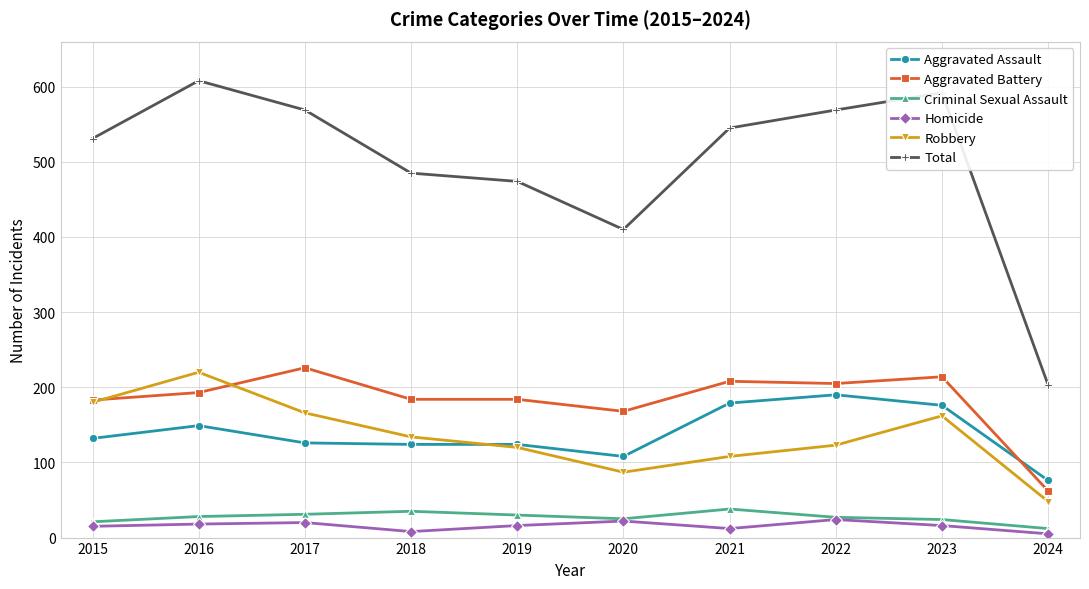

What is the value of the Total point at the 5th from the left?

474